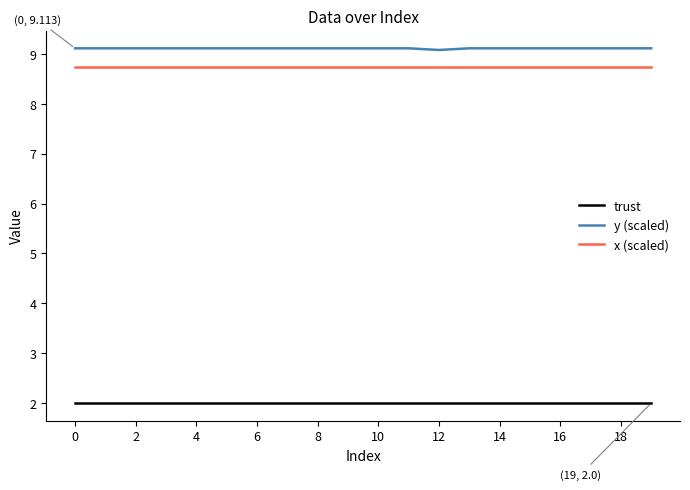

Which series has the largest total across all categories?

y (scaled)